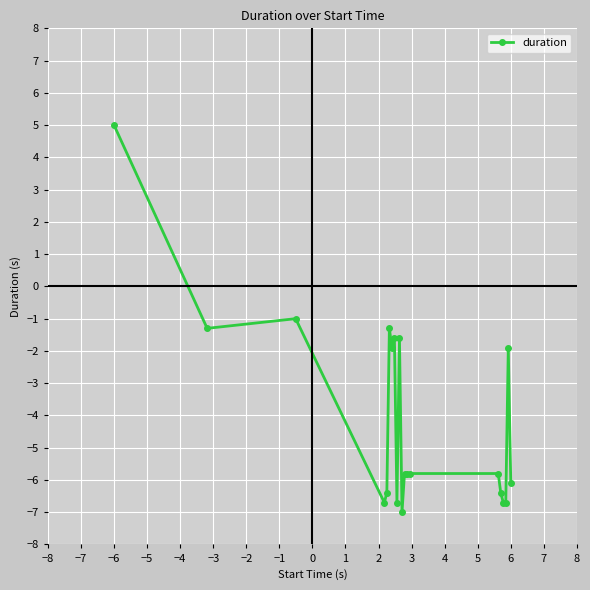

What is the value of the 3rd point from the left?

-1.0